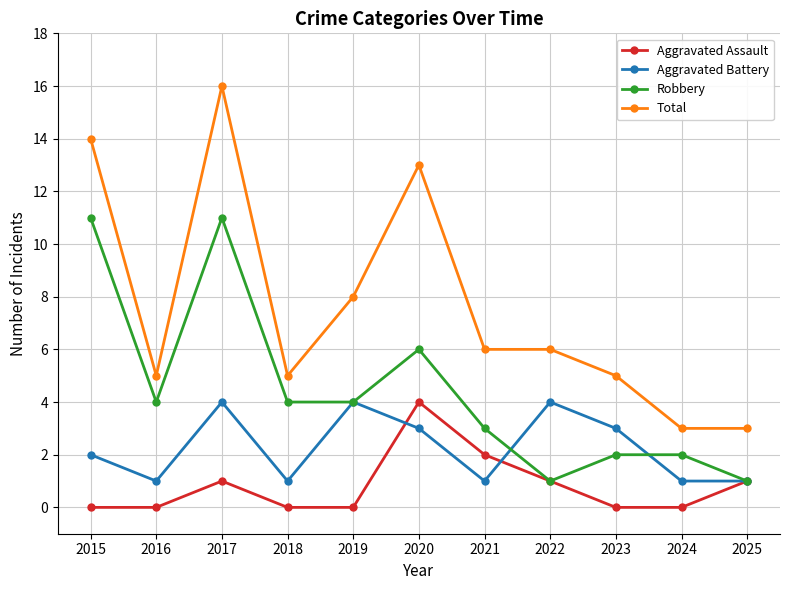

True or false: Total has a value of 14 at 2015.

True